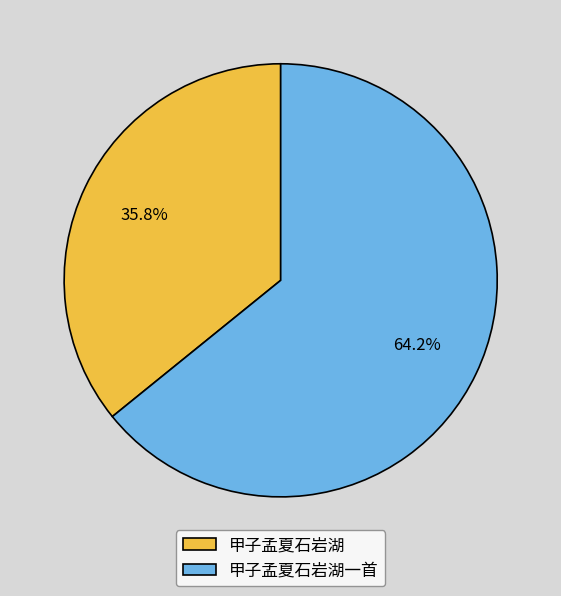

Which category has the smallest portion of the pie?

甲子孟夏石岩湖